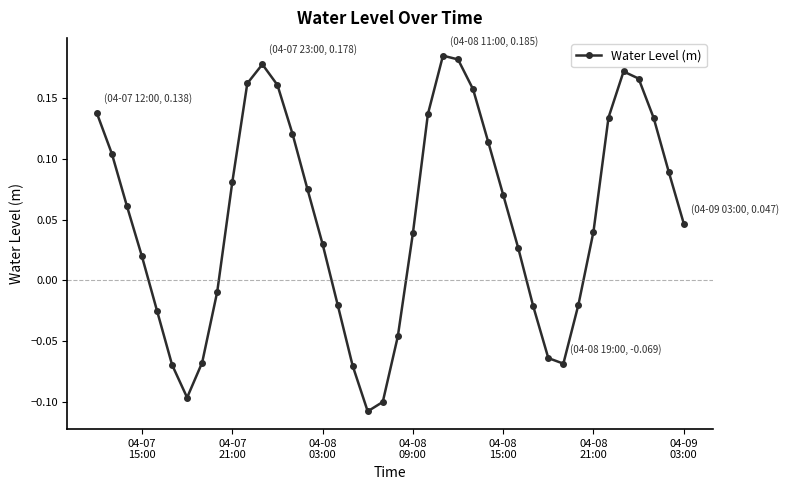

What is the sum of all values?

2.0